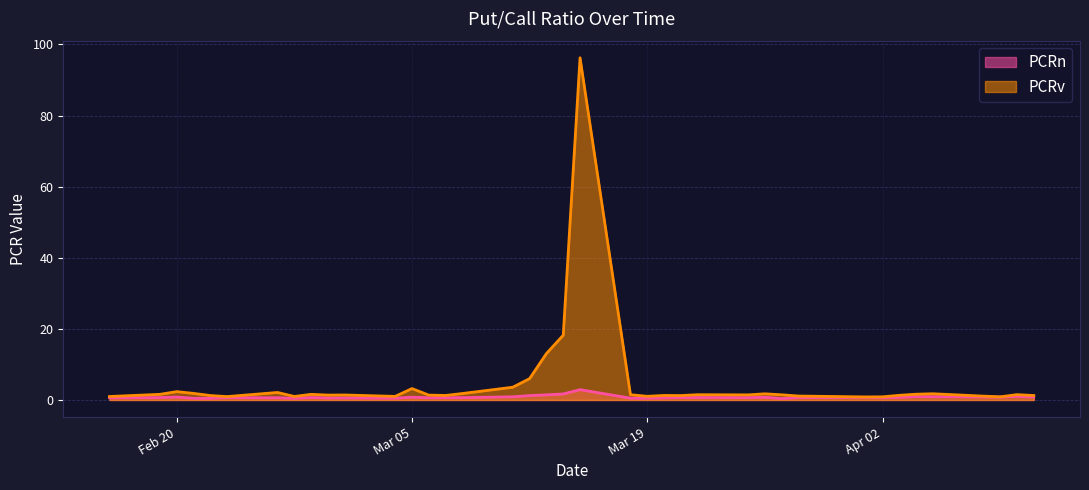

True or false: PCRv and PCRn cross at least once.

False